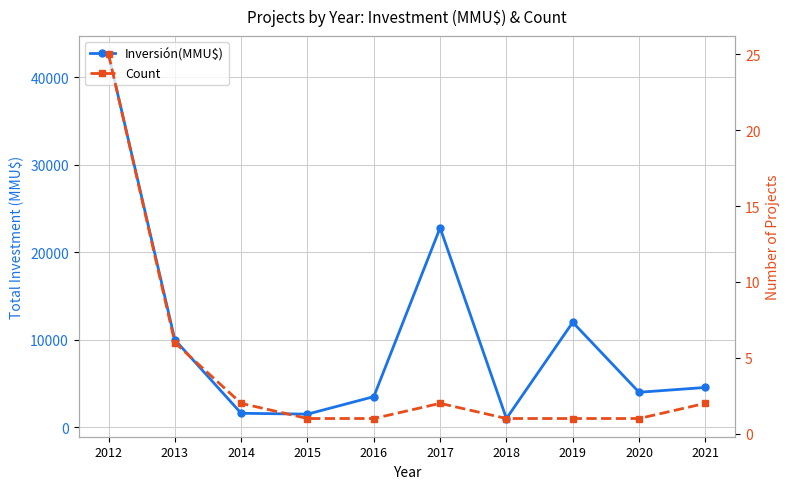

What is the difference between the maximum and minimum values in the Count series?

24